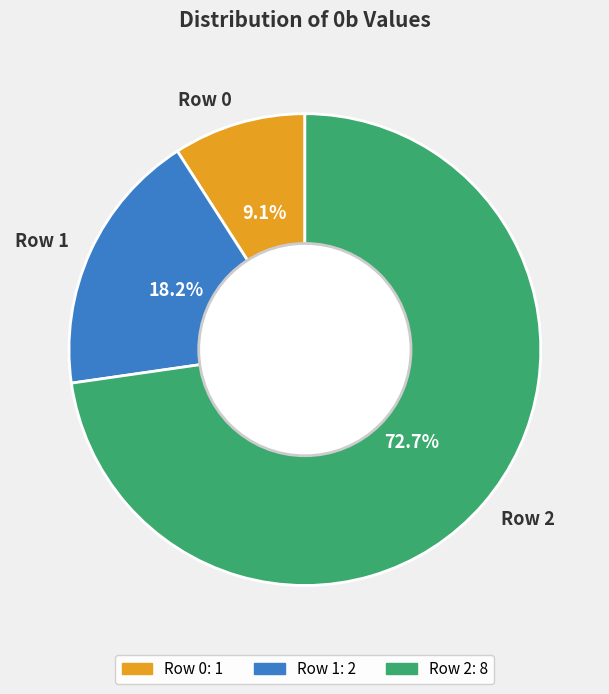

Combined, what portion of the pie is Row 0 and Row 2?

81.8%